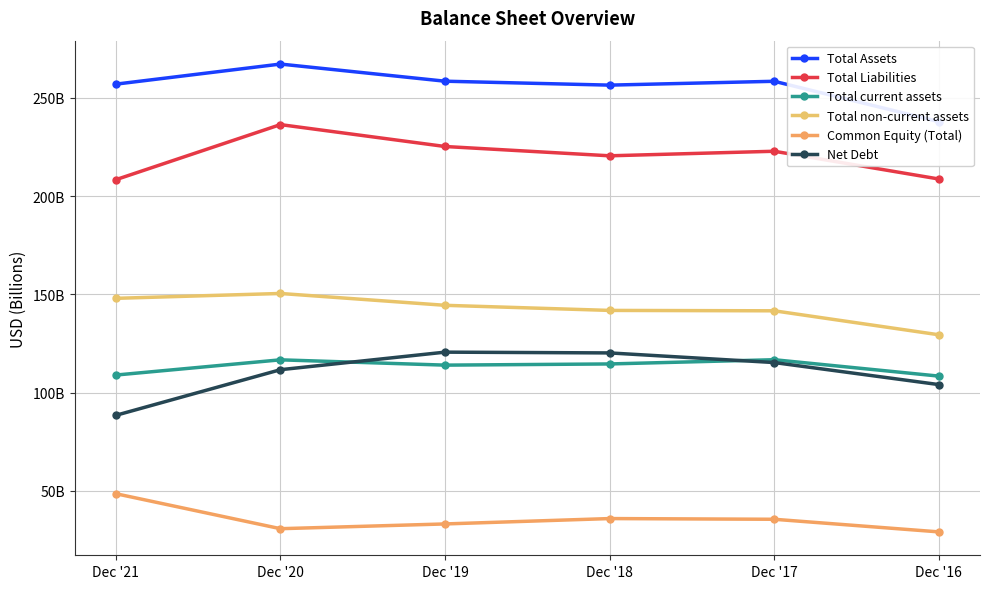

Between Dec '19 and Dec '18, which is larger?

Dec '19